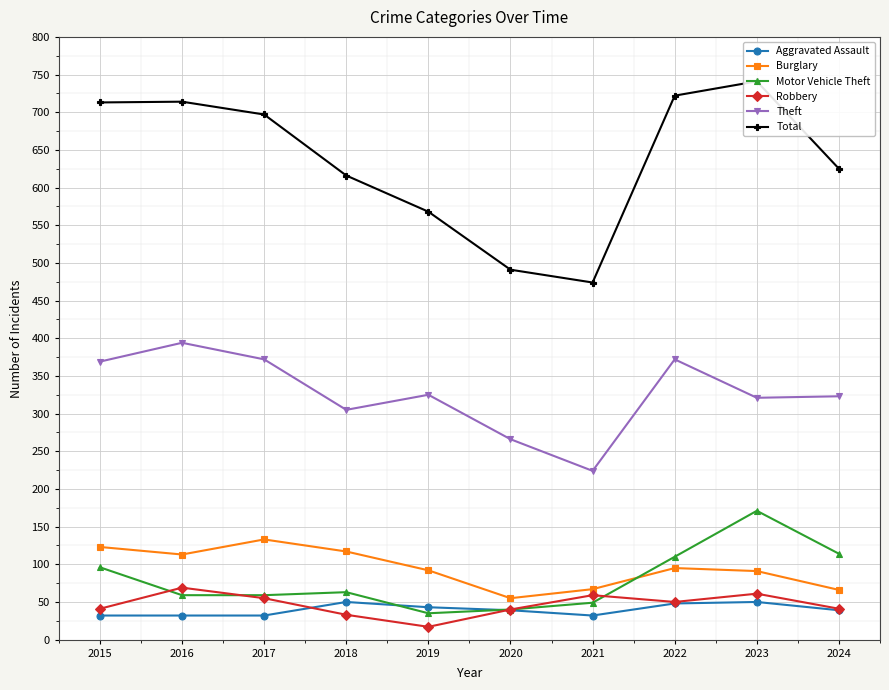

True or false: Aggravated Assault has more than 2 points higher than both neighbors.

False